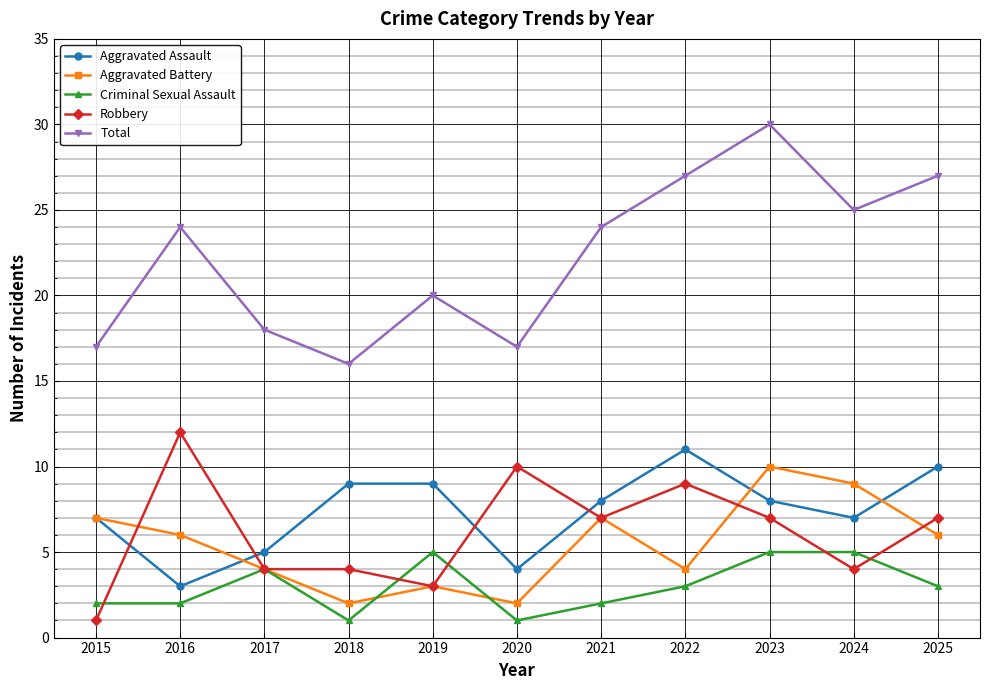

What is the approximate value of Aggravated Assault at 2023?

8